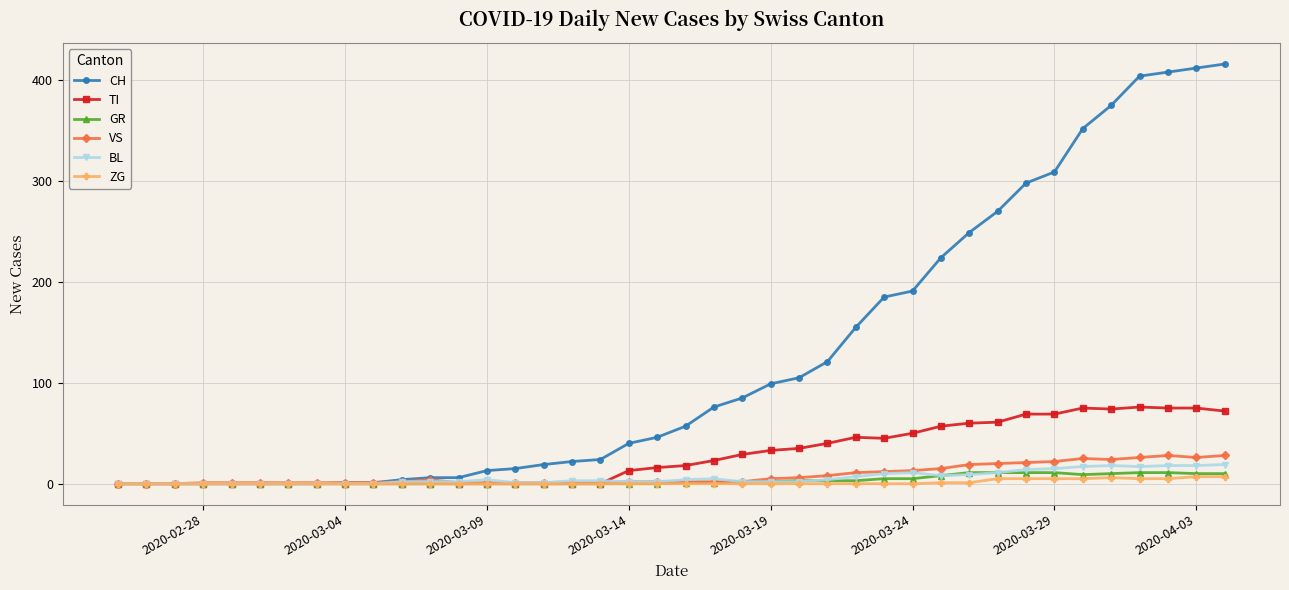

Which series has the largest range (max minus min)?

CH